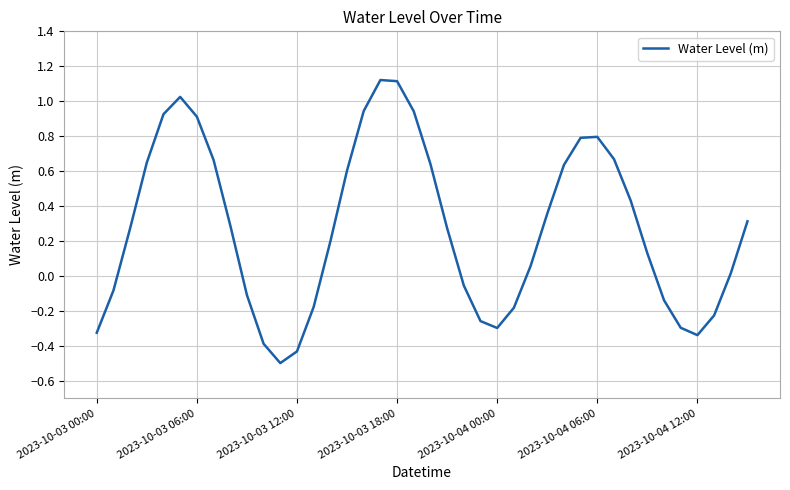

What is the difference between the maximum and minimum values?

1.6